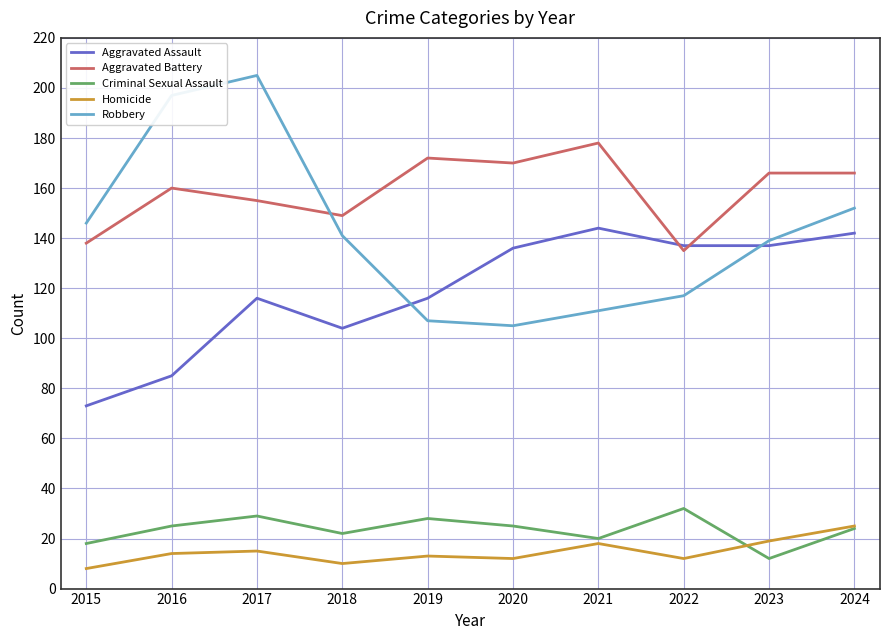

Which series has the largest total across all categories?

Aggravated Battery